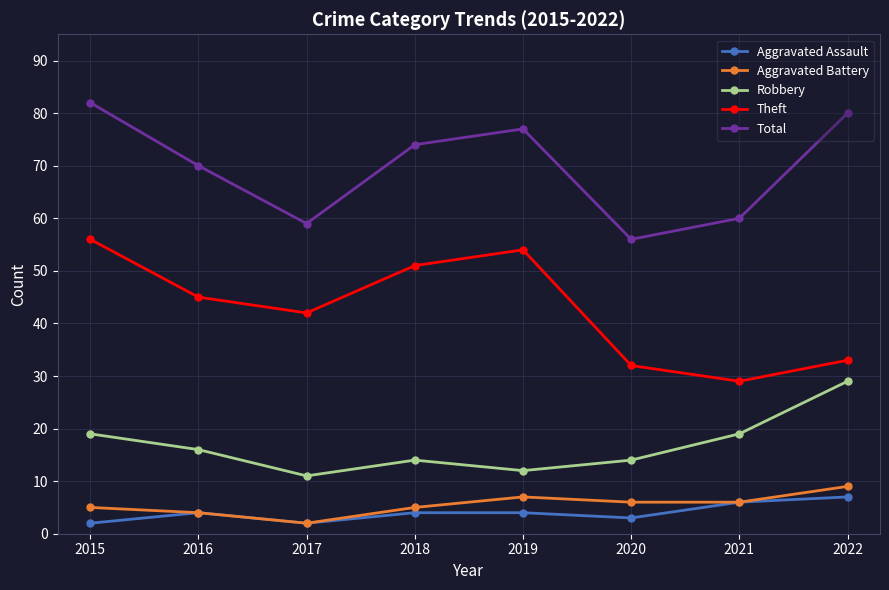

True or false: Aggravated Battery has more than 2 interior local peaks.

False